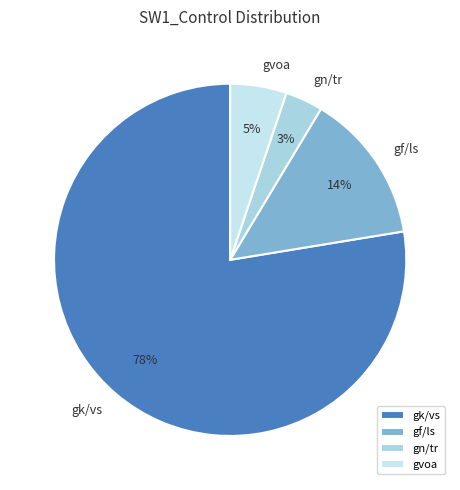

Which slice represents more than half of the pie?

gk/vs